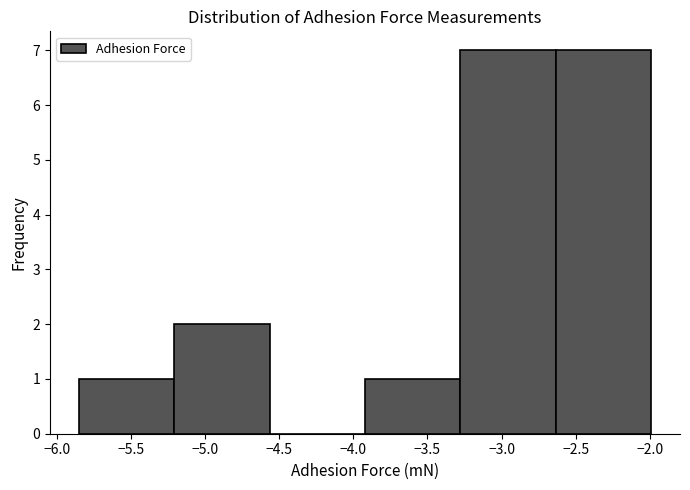

Reading left to right, list every bar in this chart as the range it spans on the x-axis followed by its height. Neither the bar edges nor the heights are printed on the chart, so give them approximately, as read against the axes.

-5.85 to -5.20: 1
-5.20 to -4.55: 2
-4.55 to -3.90: 0
-3.90 to -3.30: 1
-3.30 to -2.65: 7
-2.65 to -2.00: 7